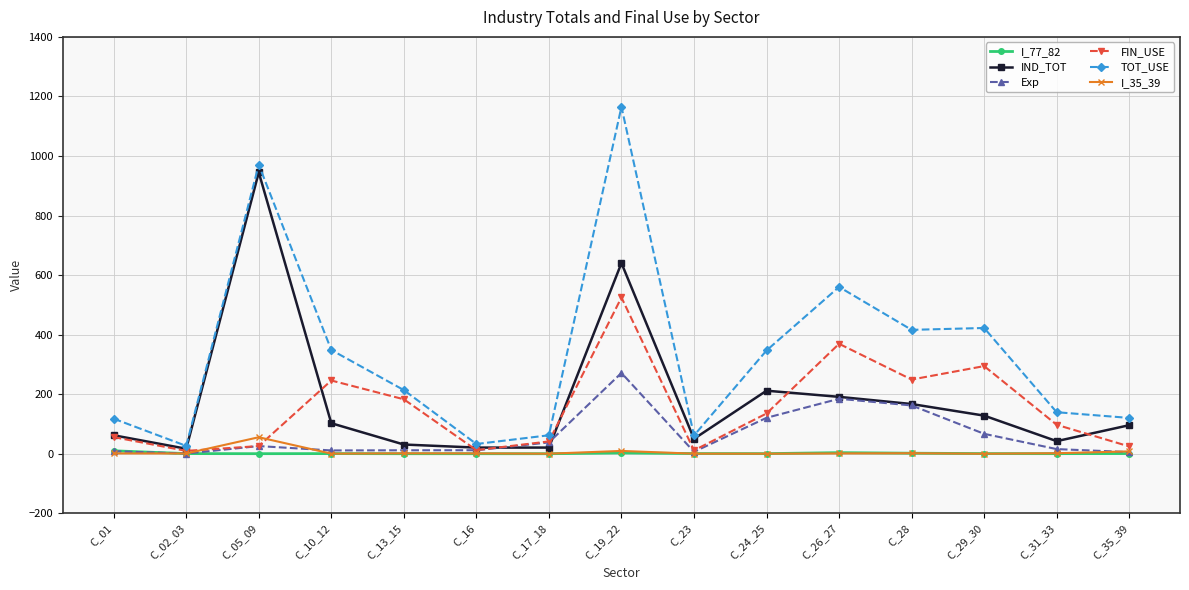

Between C_10_12 and C_28, which series saw the biggest shift?

Exp